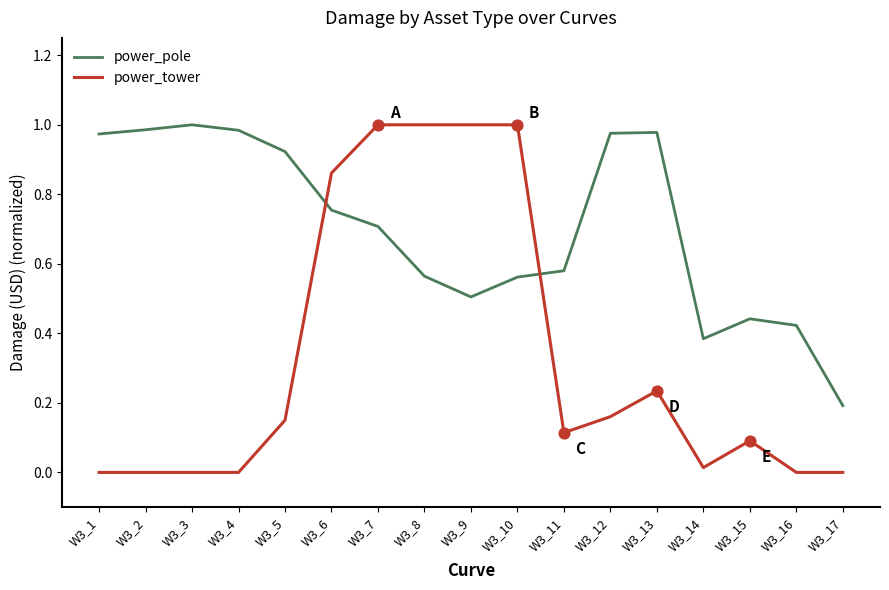

Between W3_5 and W3_10, which series saw the biggest shift?

power_tower